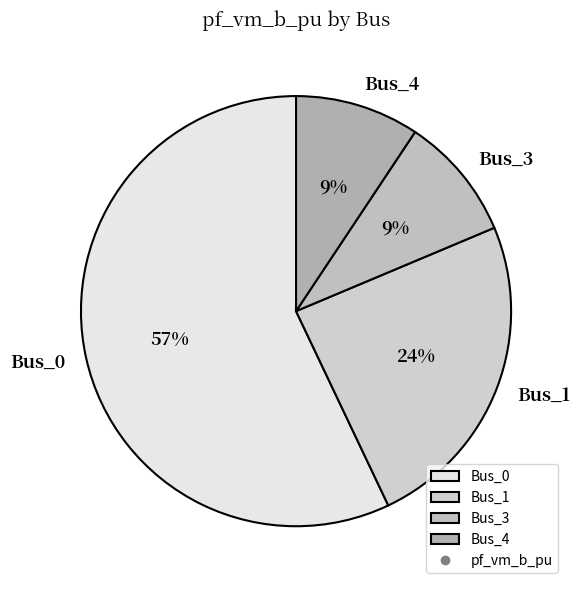

What is the majority slice?

Bus_0